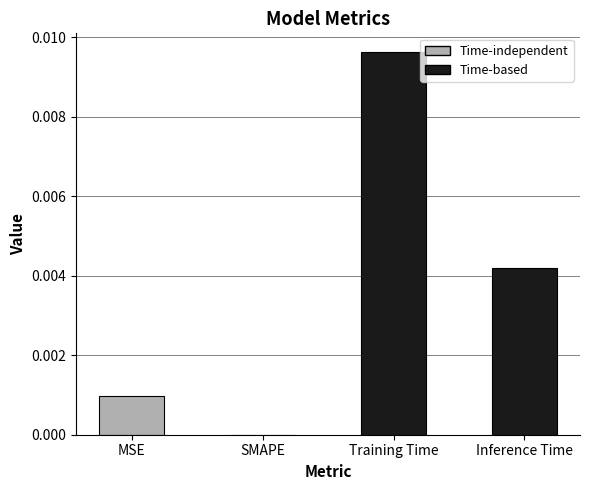

True or false: the data shows 0.0 at MSE.

True